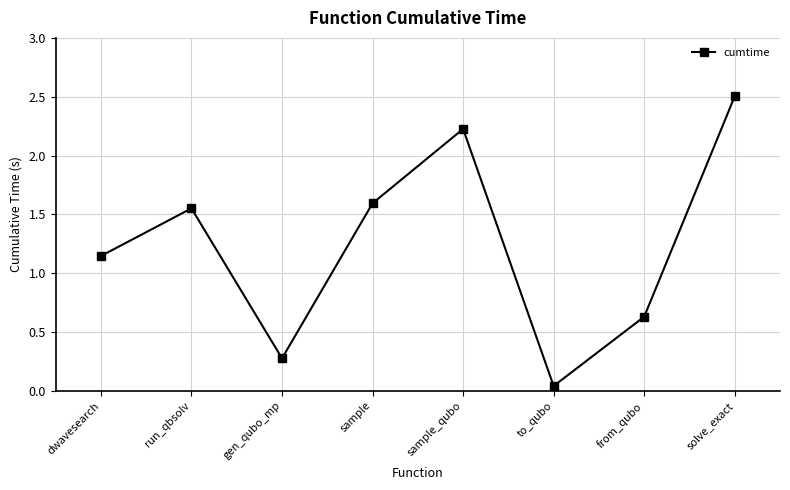

What position from the left is gen_qubo_mp?

3